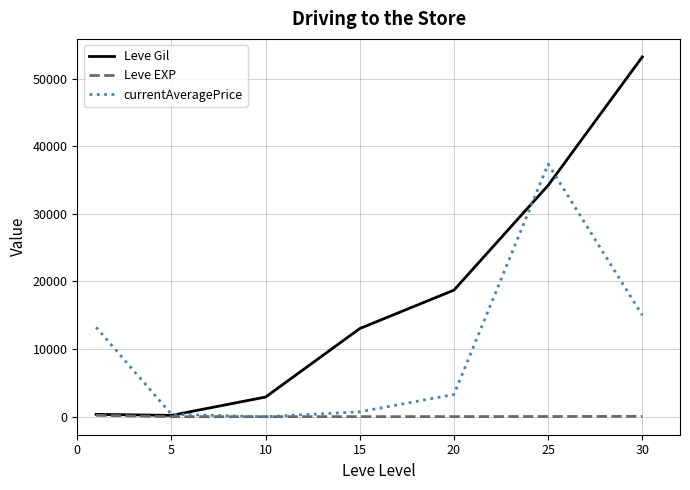

Which series has the largest range (max minus min)?

Leve Gil